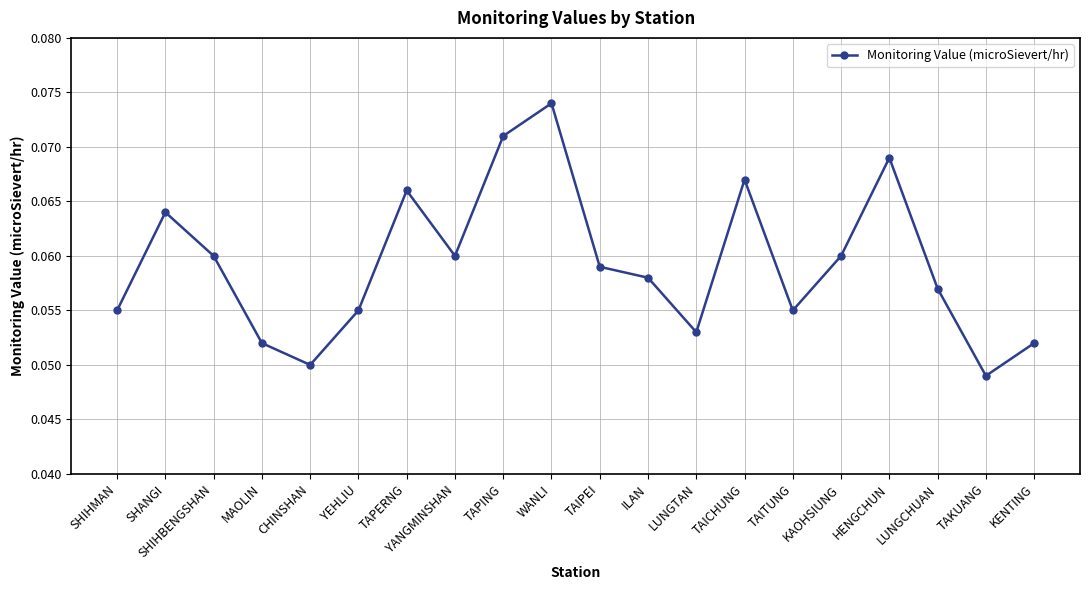

Which label corresponds to the largest value in the chart?

WANLI